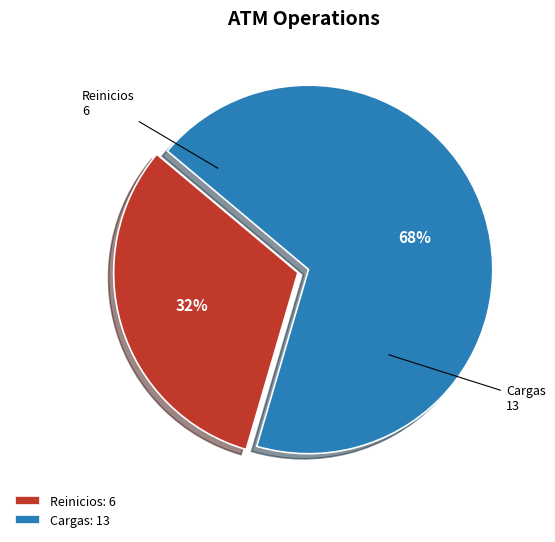

True or false: Cargas accounts for 68% of the total.

True